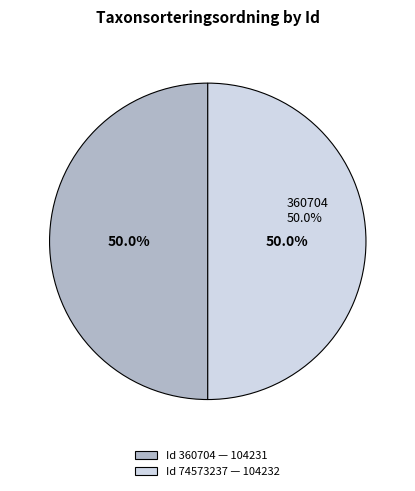

What percentage is the 360704 slice, to the nearest percent?

50%